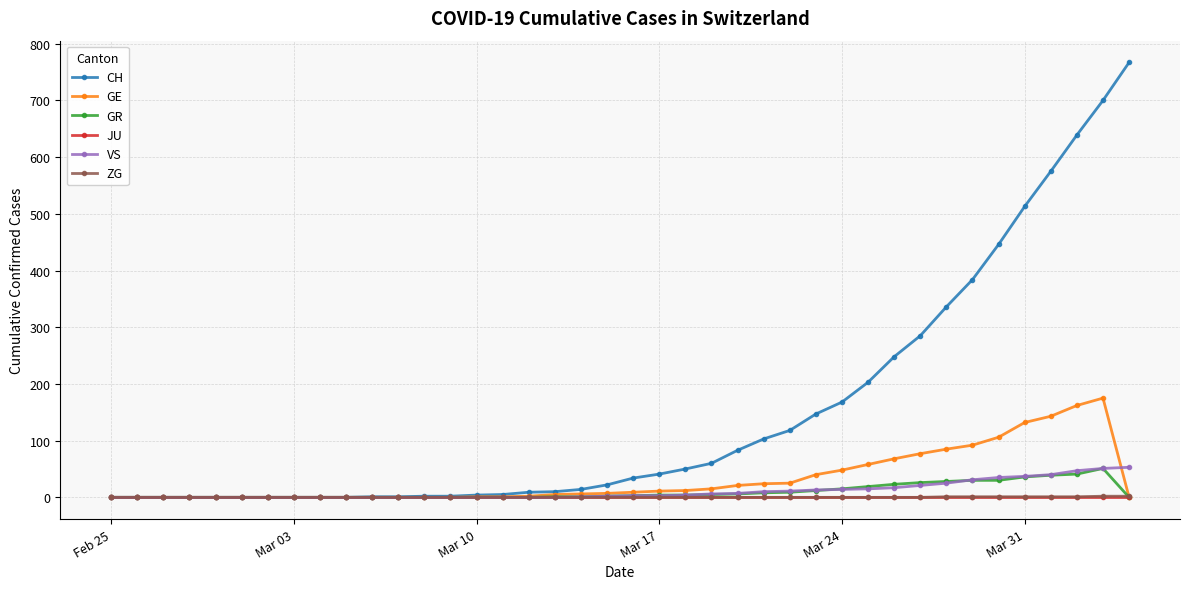

Which series has the largest range (max minus min)?

CH